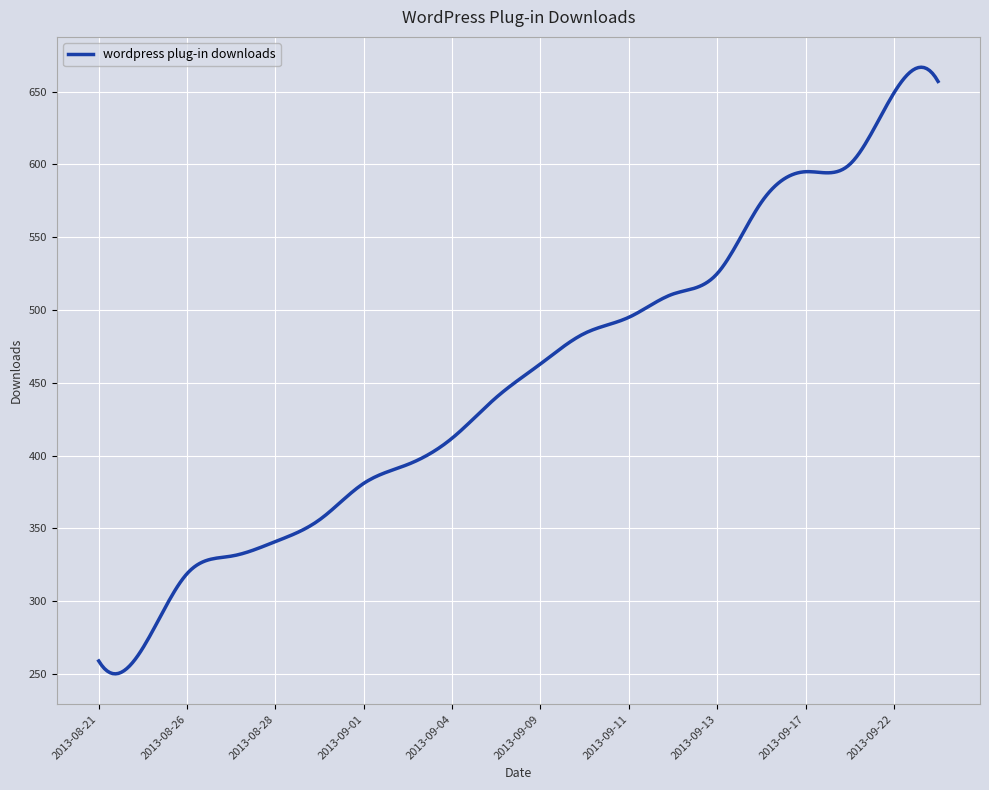

What is the difference between the maximum and minimum values?

416.6